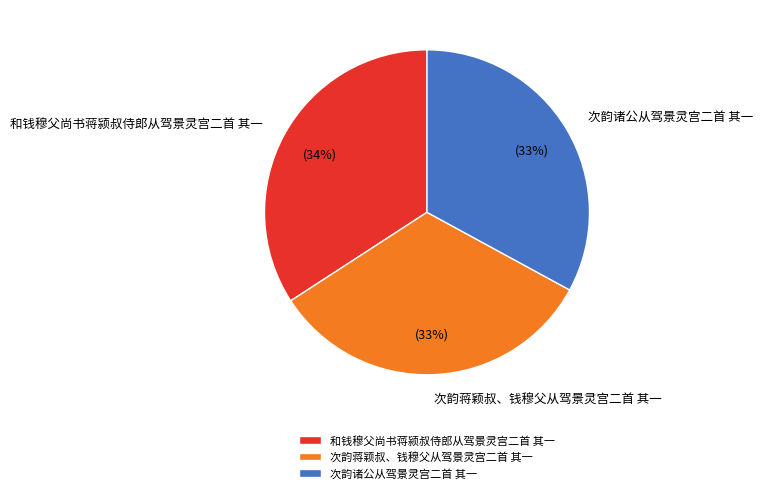

What is the ratio of the value at 次韵诸公从驾景灵宫二首 其一 to the value at 和钱穆父尚书蒋颍叔侍郎从驾景灵宫二首 其一?

1.0